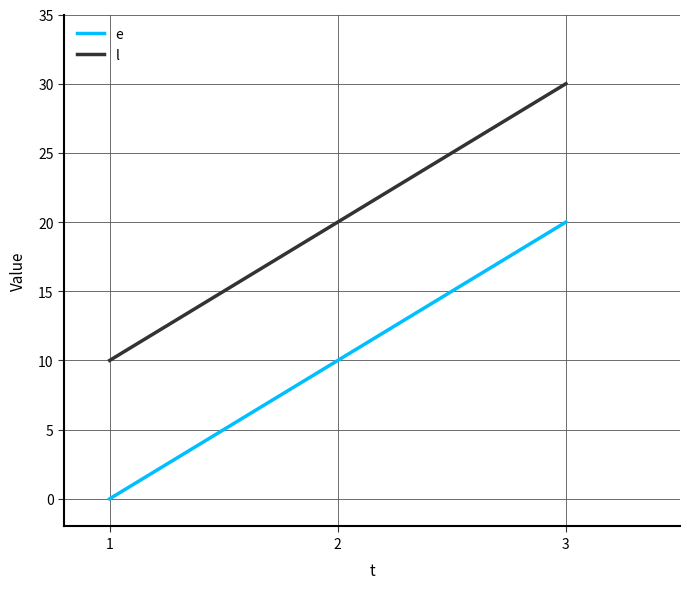

Rank the categories by e value from highest to lowest.

3, 2, 1